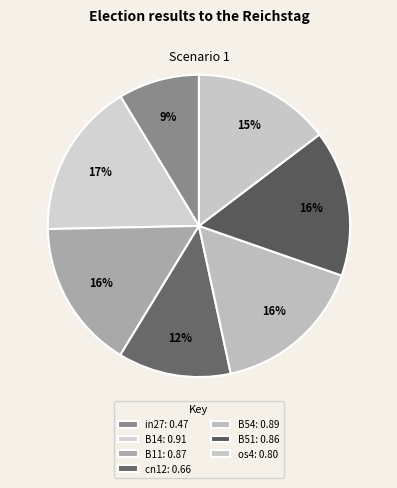

How many segments does this pie chart have?

7